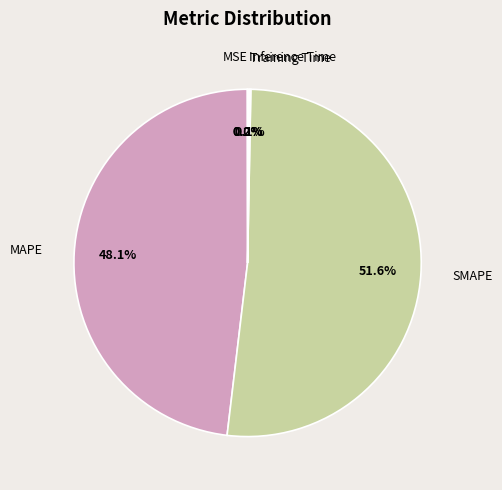

What is the largest slice in the pie chart?

SMAPE